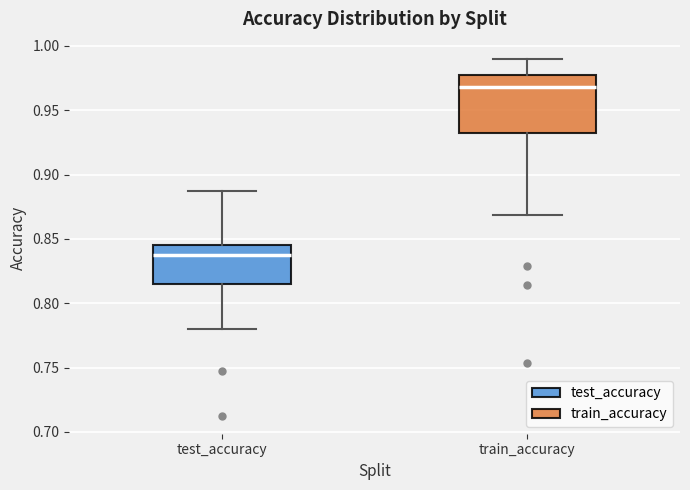

Which box's median line is the lowest?

test_accuracy